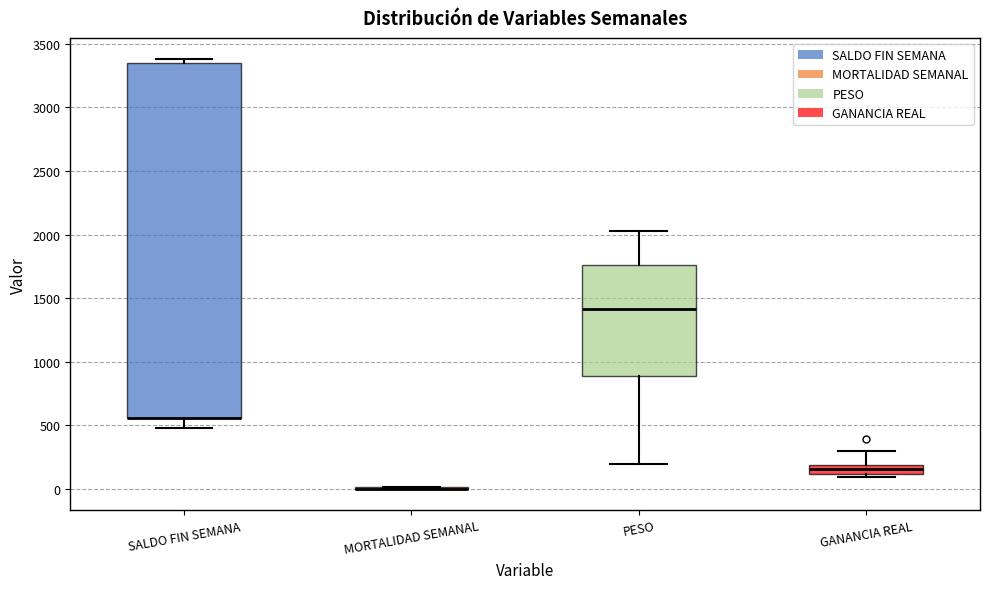

Reading left to right, transcribe this box plot: for each box, give where its median line is, the range the box spans, and where its two whiskers end, as read against the y-axis. The values are not printed on the chart, so give them approximately, as read against the axis.

SALDO FIN SEMANA: median 550 (drawn on the box's lower edge), box 550 to 3350, whiskers 500 to 3400
MORTALIDAD SEMANAL: box collapsed to a line at 0, whiskers 0 to 0
PESO: median 1400, box 900 to 1750, whiskers 200 to 2050
GANANCIA REAL: median 150, box 100 to 200, whiskers 100 (just below the box's lower edge) to 300